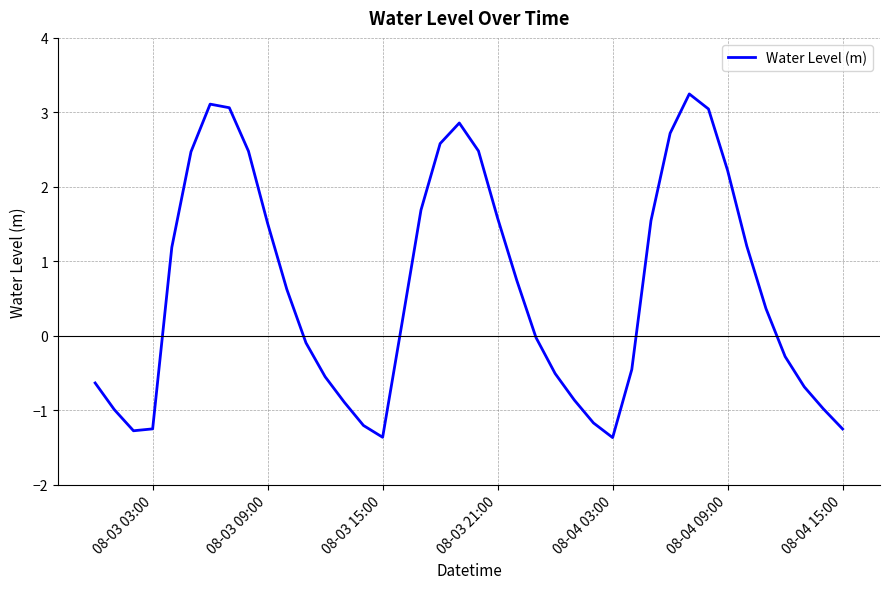

What is the difference between the maximum and minimum values?

4.6